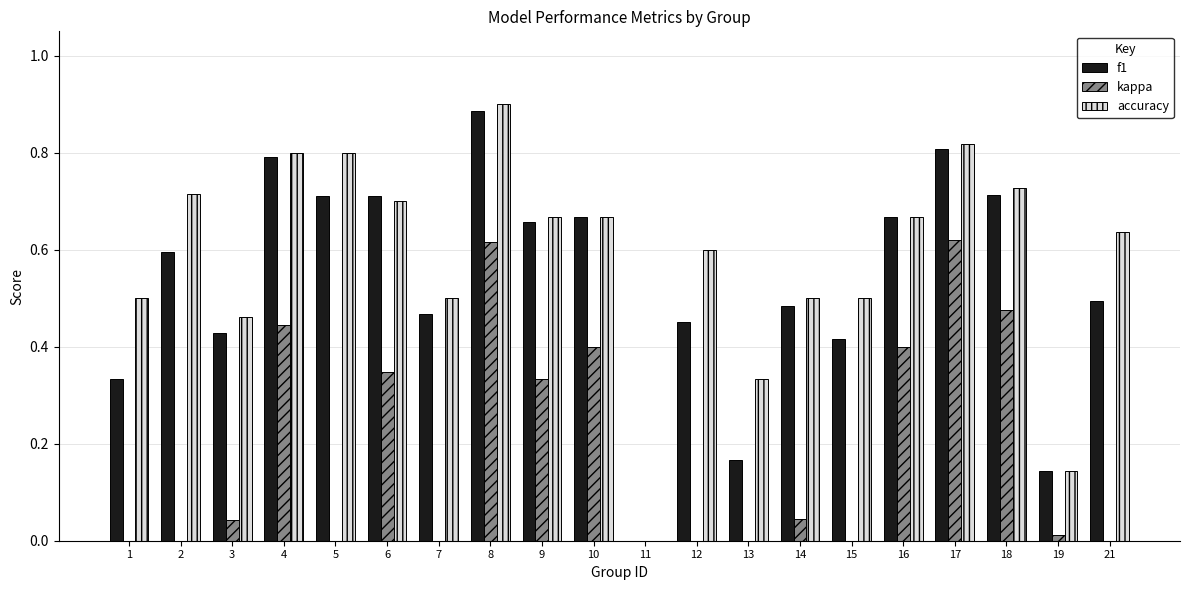

What are all the series names shown in the legend?

f1, kappa, accuracy